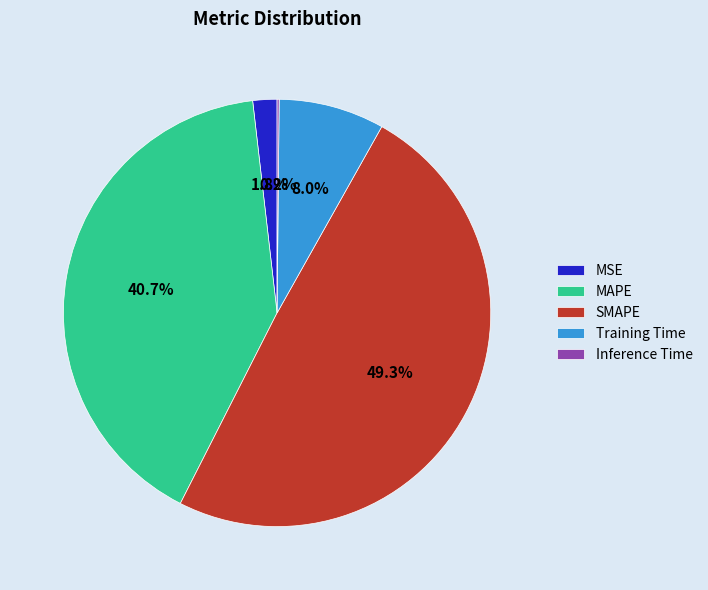

Which category has the biggest portion of the pie?

SMAPE